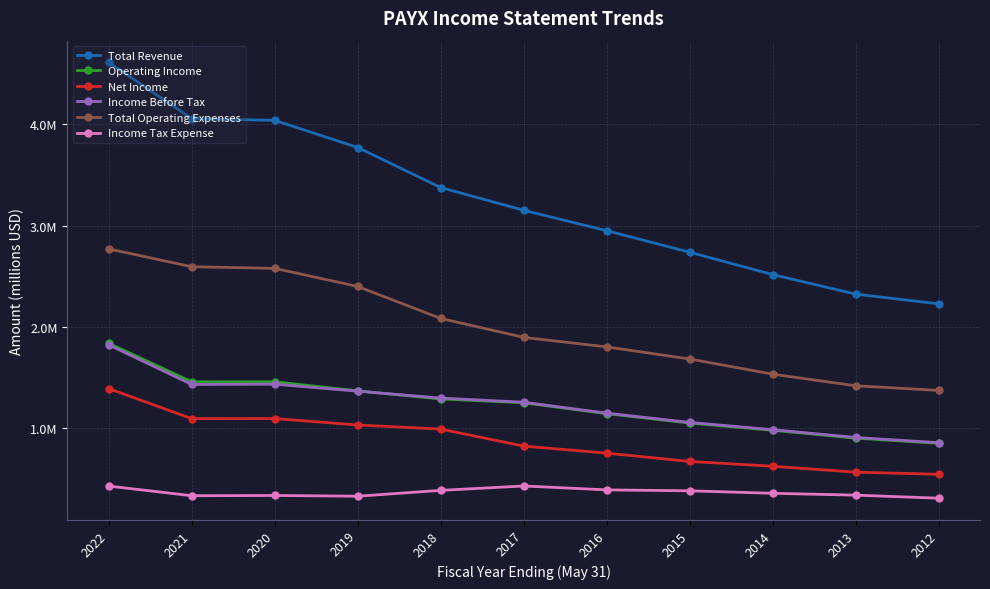

What is the value of the Income Before Tax point at the 10th from the left?

0.9